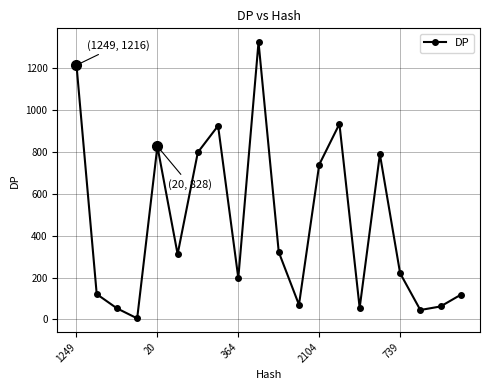

How many points are higher than both their immediate neighbors (excluding endpoints)?

5